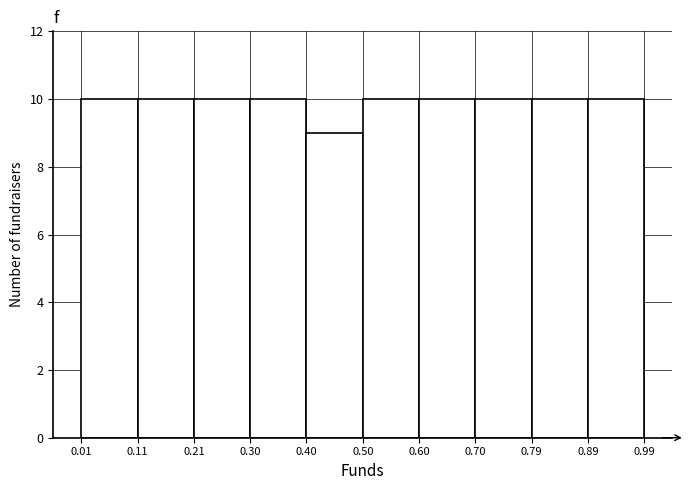

Reading left to right, list every bar in this chart as the range it spans on the x-axis followed by its height. The values are not printed on the chart, so give them approximately, as read against the axis.

0.01 to 0.11: 10
0.11 to 0.21: 10
0.21 to 0.30: 10
0.30 to 0.40: 10
0.40 to 0.50: 9
0.50 to 0.60: 10
0.60 to 0.70: 10
0.70 to 0.79: 10
0.79 to 0.89: 10
0.89 to 0.99: 10